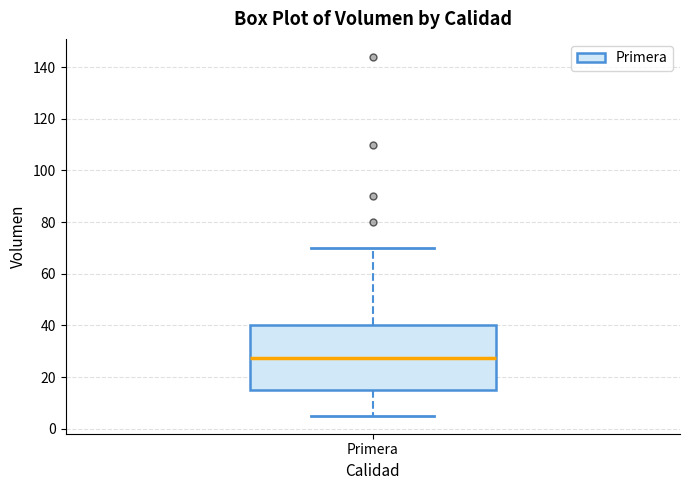

Transcribe this box plot: give where the median line is, the range the box spans, and where the two whiskers end, as read against the y-axis. The values are not printed on the chart, so give them approximately, as read against the axis.

median 28, box 16 to 40, whiskers 6 to 70